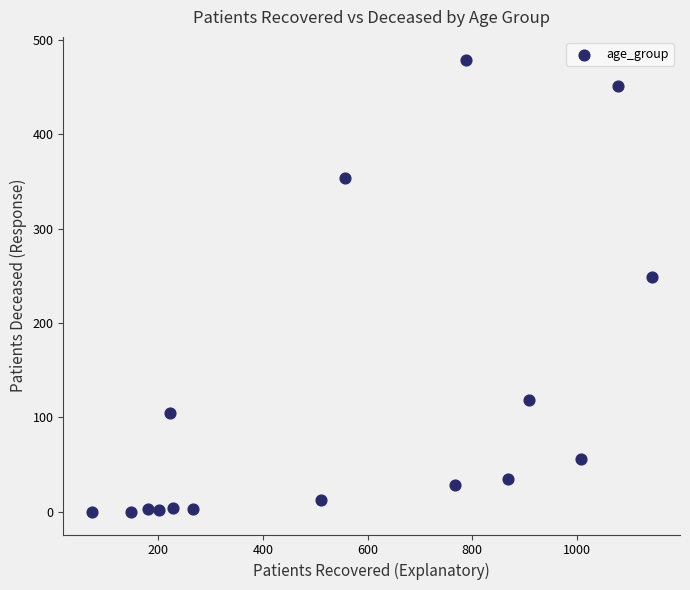

What is the range of Y values (max minus min)?

479